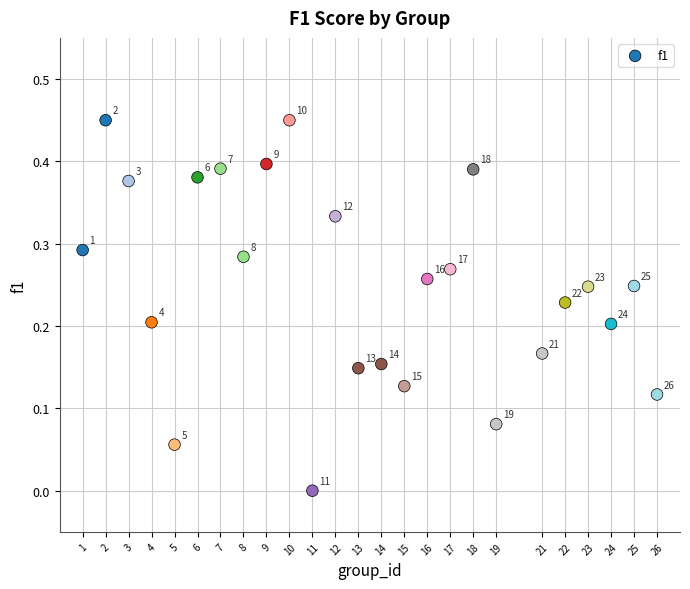

What is the range of X values (max minus min)?

25.0